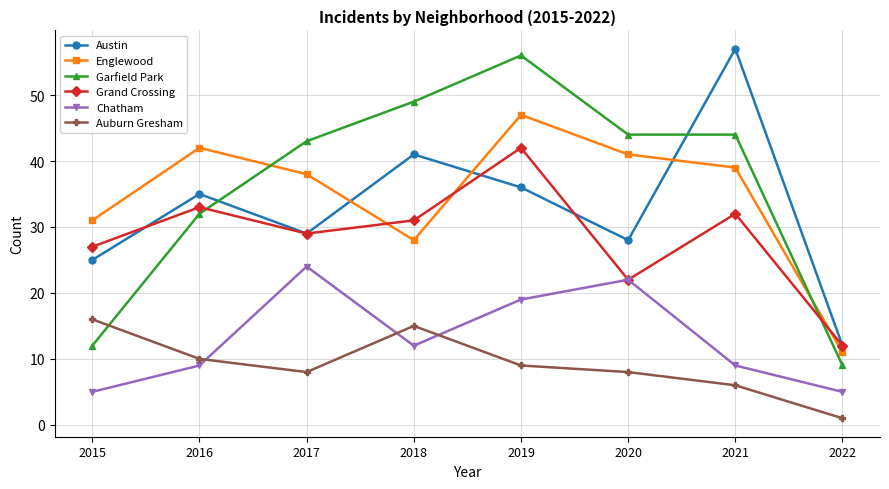

Reading left to right, what are all the values shown in this chart?

Austin: 2015=25	2016=35	2017=29	2018=41	2019=36	2020=28	2021=57	2022=12
Englewood: 2015=31	2016=42	2017=38	2018=28	2019=47	2020=41	2021=39	2022=11
Garfield Park: 2015=12	2016=32	2017=43	2018=49	2019=56	2020=44	2021=44	2022=9
Grand Crossing: 2015=27	2016=33	2017=29	2018=31	2019=42	2020=22	2021=32	2022=12
Chatham: 2015=5	2016=9	2017=24	2018=12	2019=19	2020=22	2021=9	2022=5
Auburn Gresham: 2015=16	2016=10	2017=8	2018=15	2019=9	2020=8	2021=6	2022=1